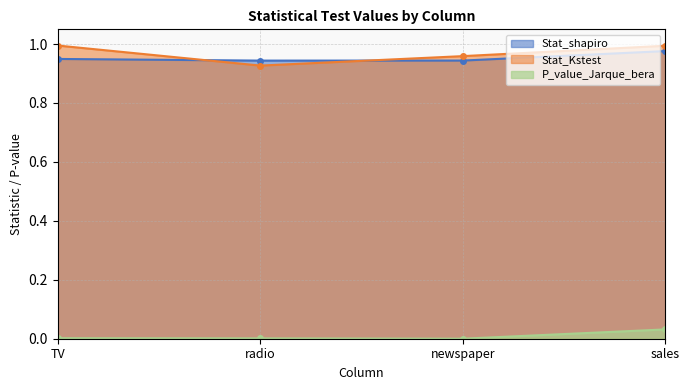

Which series changed the most between radio and newspaper?

Stat_Kstest